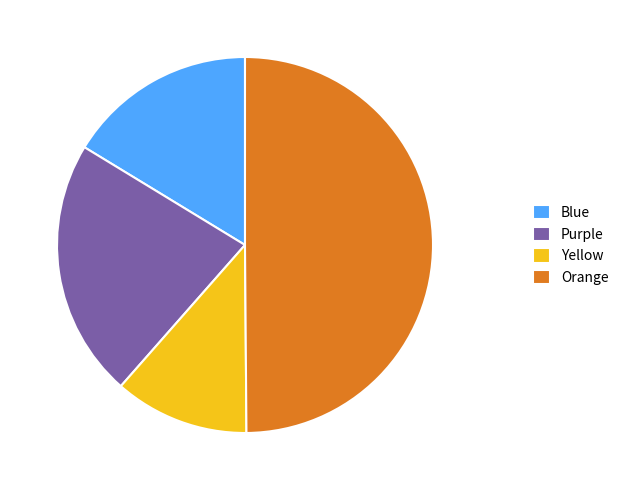

Which category has the biggest portion of the pie?

Orange